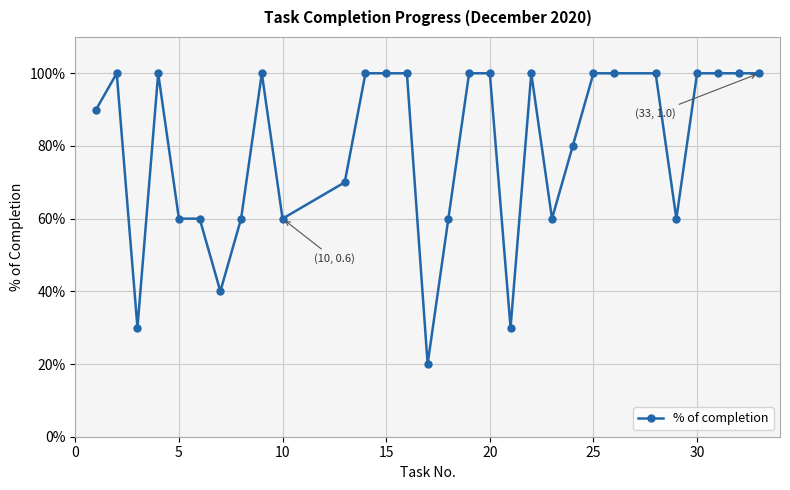

Is this an area chart (filled region under the line)?

No